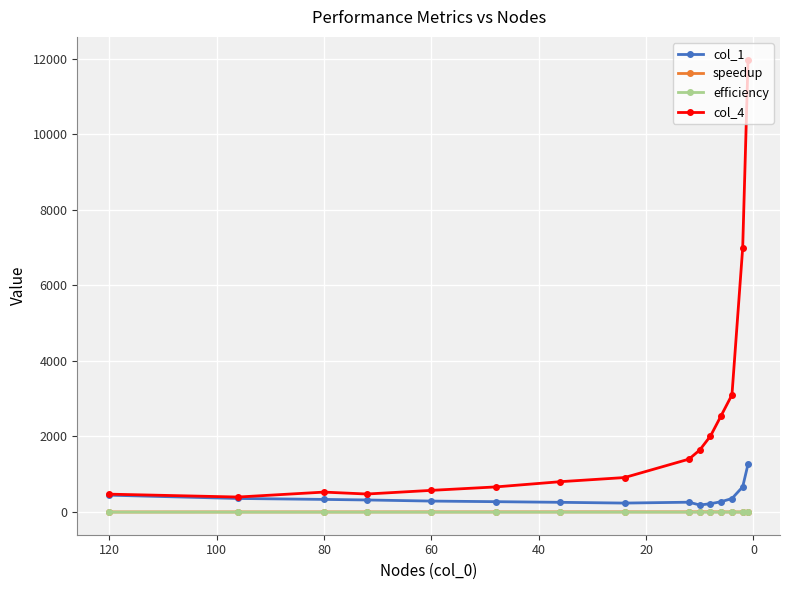

At which label does speedup first exceed 4?

60